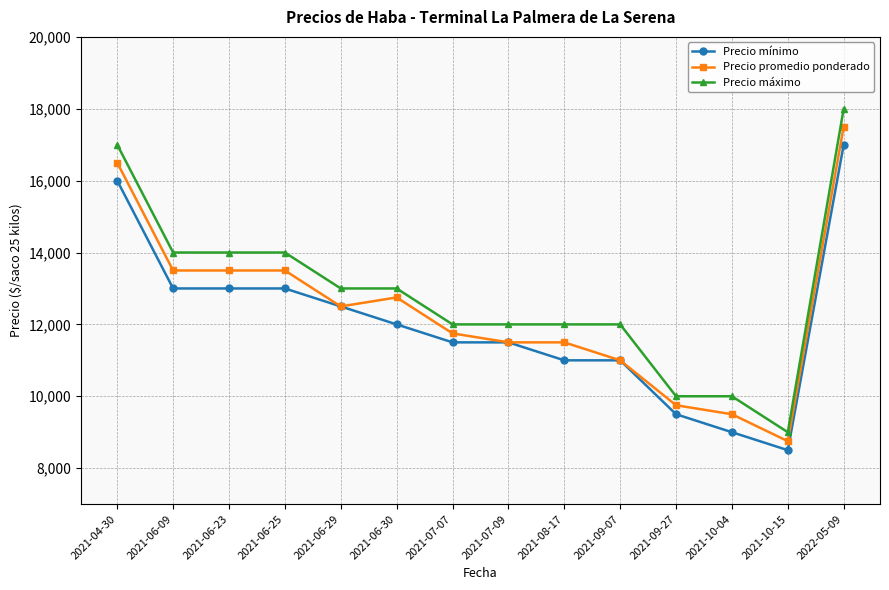

What is the difference between the highest and lowest values at 2021-06-30?

1000